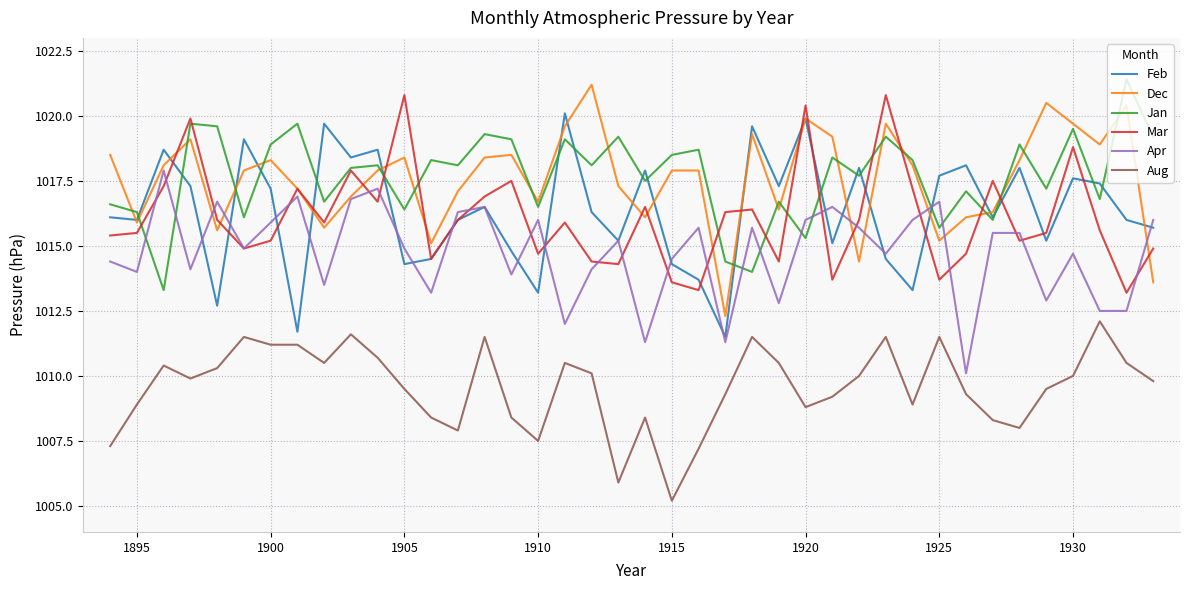

What is the minimum value for Mar?

1013.2